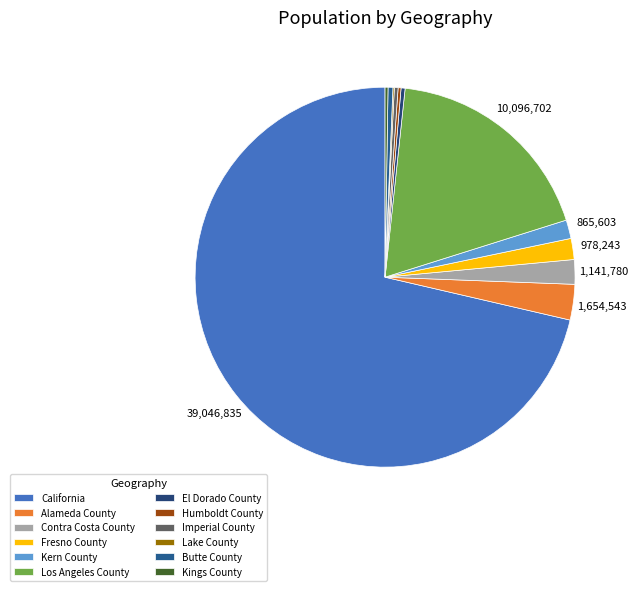

To the nearest percent, what is the average slice percentage?

8%